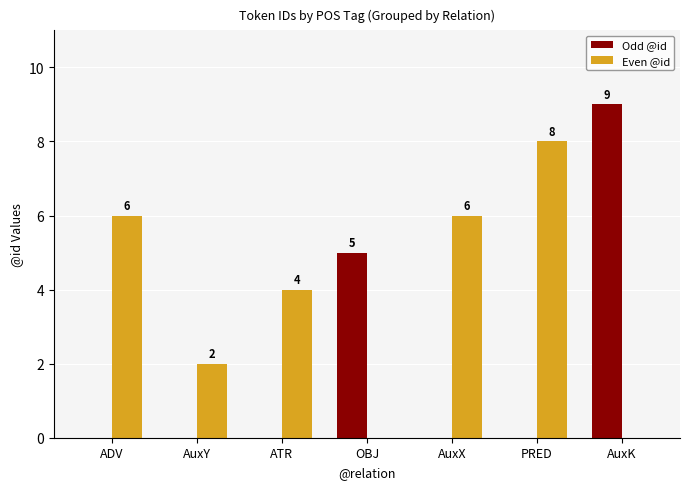

What is the total value across all series at PRED?

8